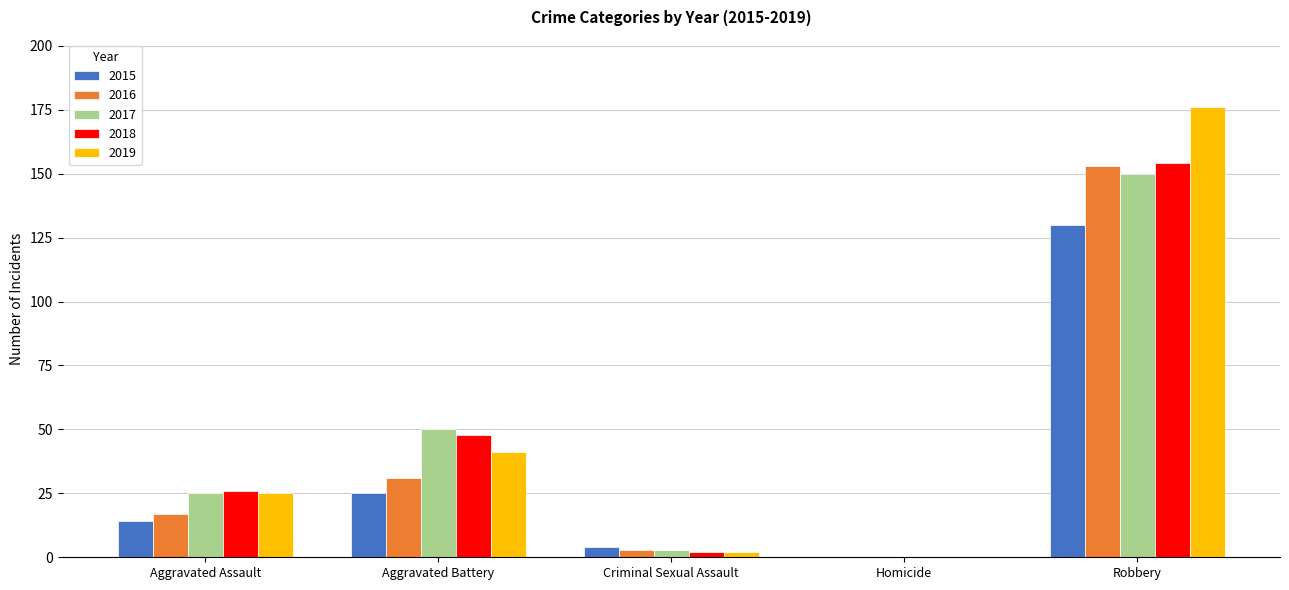

Is the value of 2018 at Criminal Sexual Assault greater than the value of 2017 at Aggravated Battery?

No